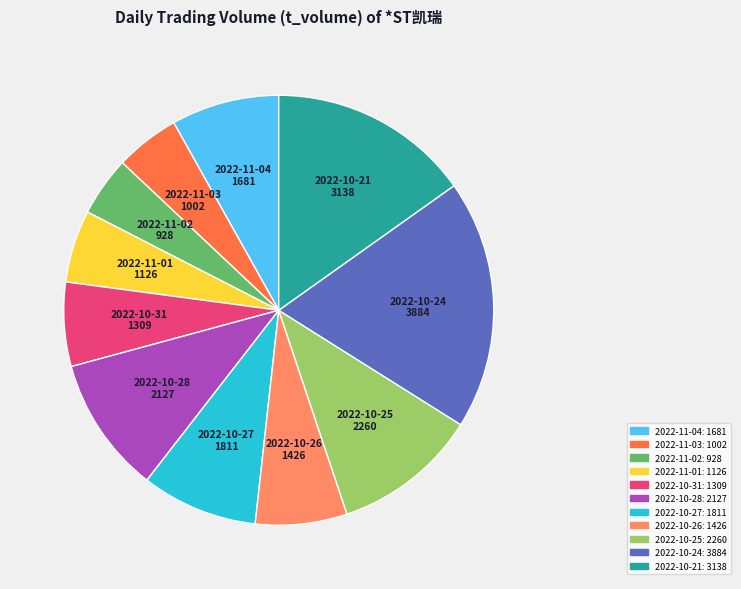

Is the sum of 2022-10-28 and 2022-10-27 greater than half?

No